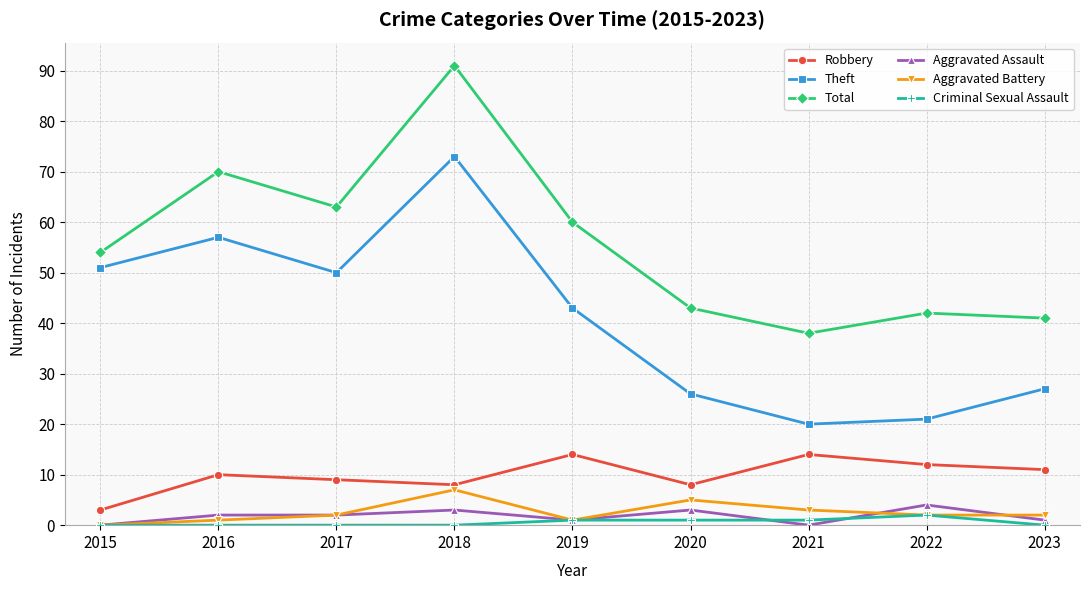

At which category does Total reach its first local valley?

2017